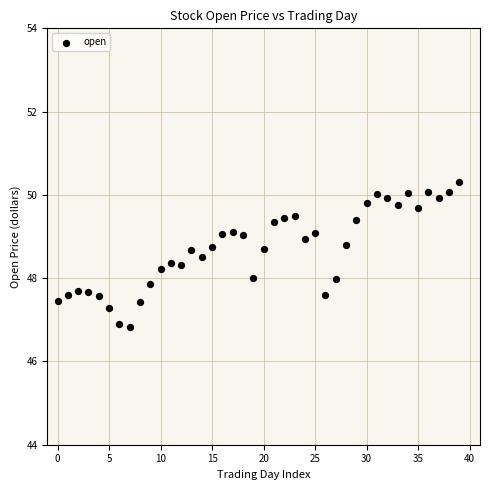

What is the range of Y values (max minus min)?

3.5